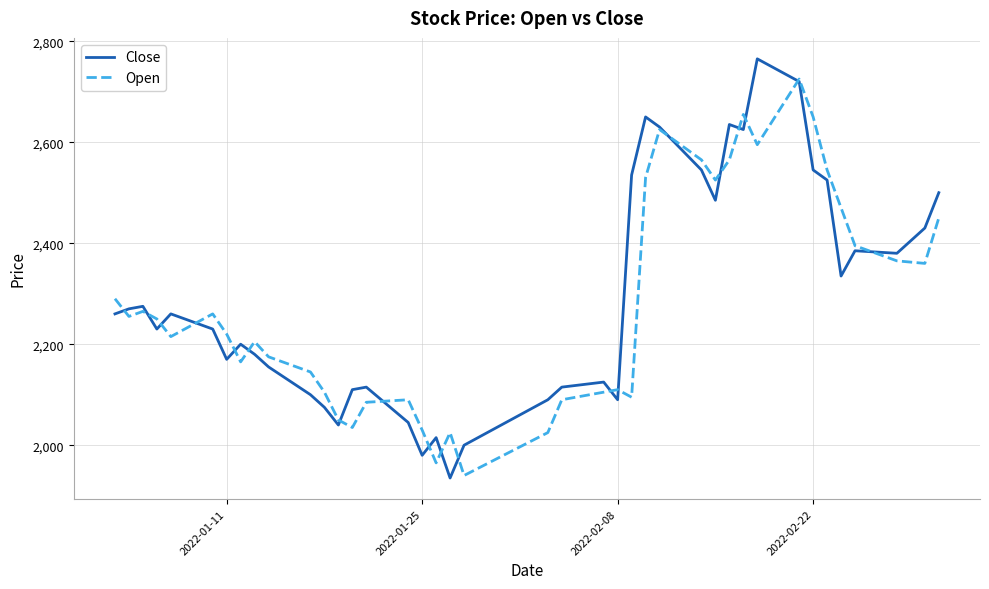

What is the minimum value for Open?

1940